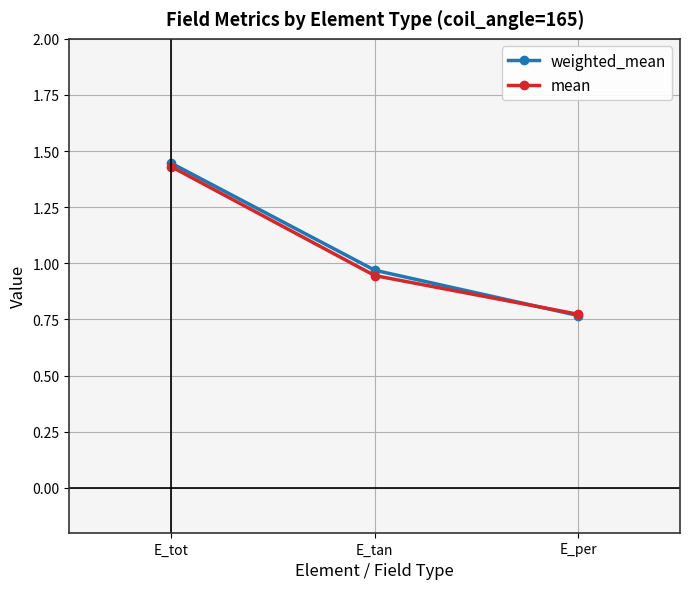

What position from the right is E_per?

1